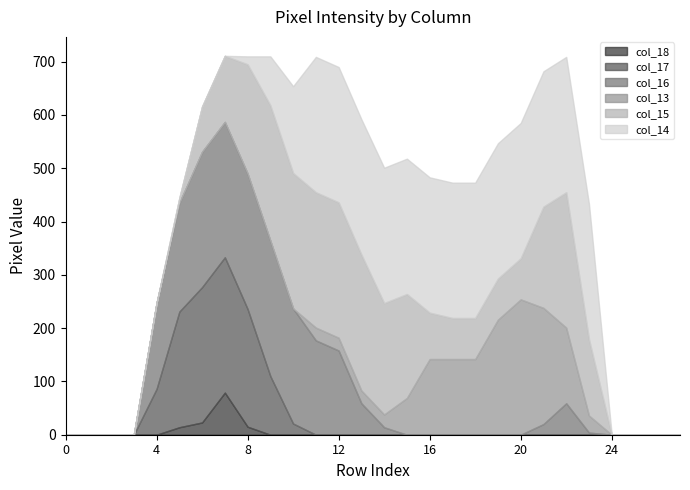

Reading right to left, transcribe all the data shown in this chart.

col_13: 27=0	26=0	25=0	24=0	23=32	22=142	21=218	20=254	19=216	18=142	17=142	16=142	15=69	14=24	13=24	12=24	11=24	10=0	9=0	8=0	7=0	6=0	5=0	4=0	3=0	2=0	1=0	0=0
col_14: 27=0	26=0	25=0	24=0	23=254	22=254	21=254	20=254	19=254	18=254	17=254	16=254	15=254	14=254	13=254	12=254	11=254	10=163	9=92	8=15	7=0	6=0	5=0	4=0	3=0	2=0	1=0	0=0
col_15: 27=0	26=0	25=0	24=0	23=143	22=254	21=190	20=77	19=77	18=77	17=77	16=87	15=195	14=209	13=255	12=254	11=254	10=254	9=254	8=205	7=124	6=85	5=9	4=0	3=0	2=0	1=0	0=0
col_16: 27=0	26=0	25=0	24=0	23=4	22=59	21=20	20=0	19=0	18=0	17=0	16=0	15=0	14=14	13=59	12=158	11=177	10=216	9=254	8=254	7=254	6=254	5=204	4=161	3=0	2=0	1=0	0=0
col_17: 27=0	26=0	25=0	24=0	23=0	22=0	21=0	20=0	19=0	18=0	17=0	16=0	15=0	14=0	13=0	12=0	11=0	10=21	9=110	8=221	7=254	6=254	5=217	4=86	3=0	2=0	1=0	0=0
col_18: 27=0	26=0	25=0	24=0	23=0	22=0	21=0	20=0	19=0	18=0	17=0	16=0	15=0	14=0	13=0	12=0	11=0	10=0	9=0	8=15	7=79	6=23	5=14	4=0	3=0	2=0	1=0	0=0